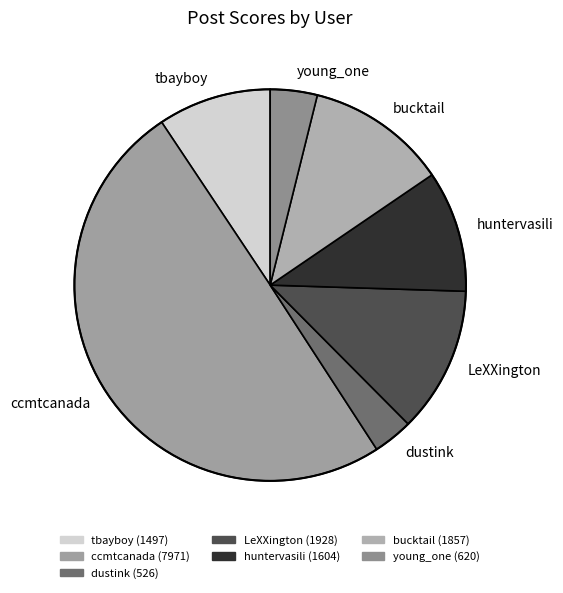

Does huntervasili account for over 50% of the chart?

No